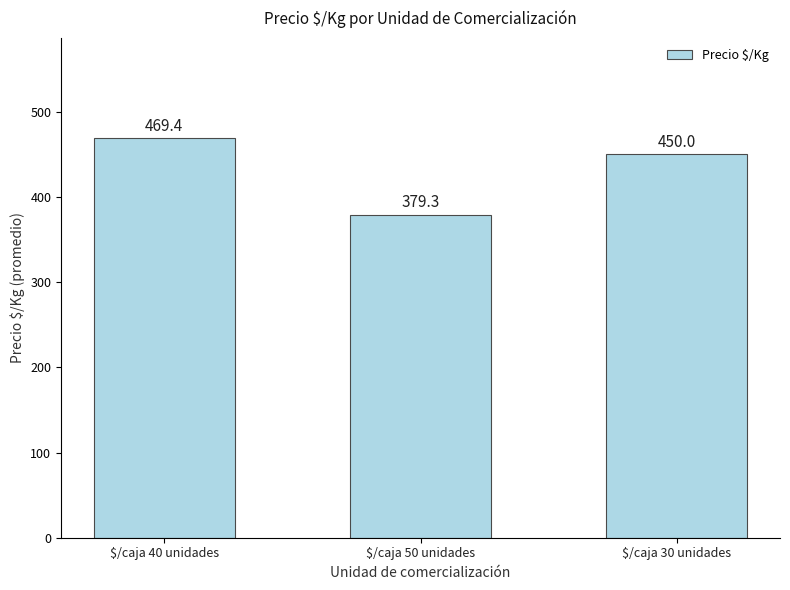

Where is the data nearest to the value 424?

$/caja 30 unidades